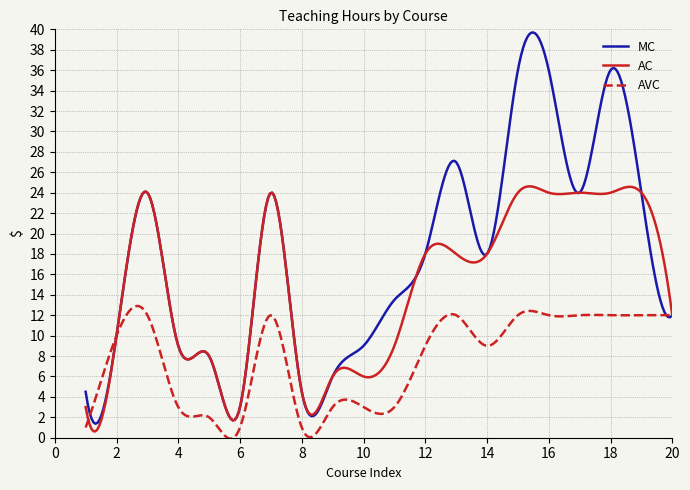

Which series has the largest total across all categories?

MC